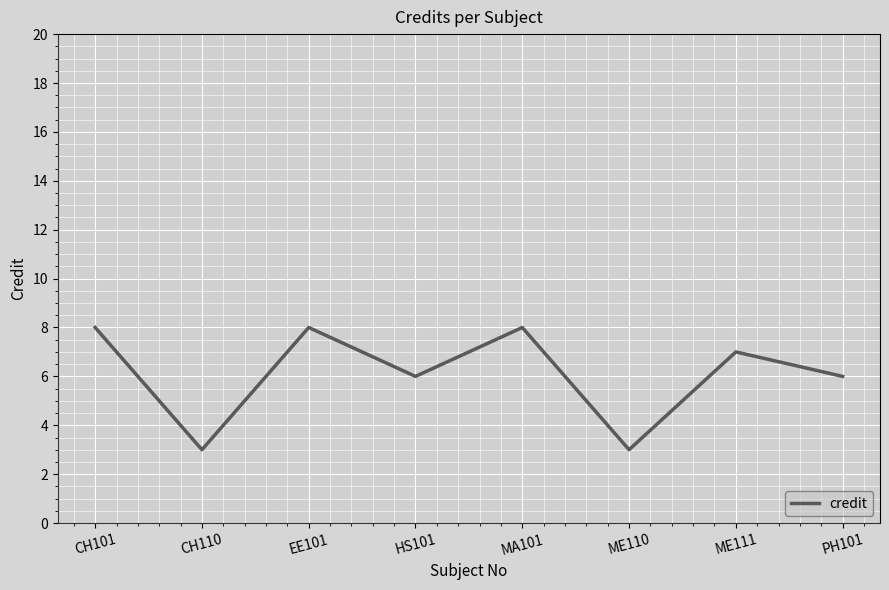

What is the approximate value at PH101?

6